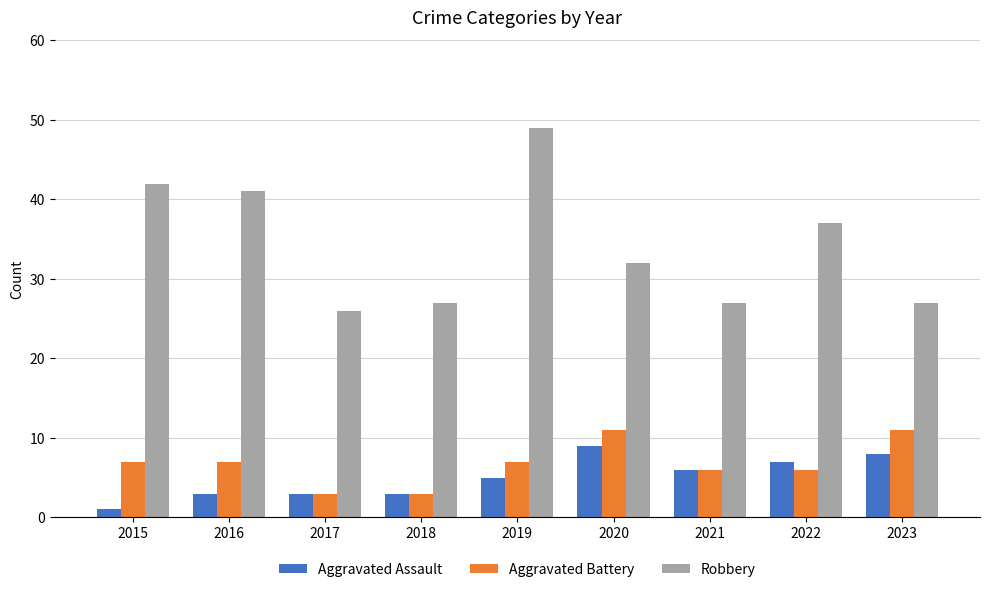

Which series changed the most between 2020 and 2023?

Robbery